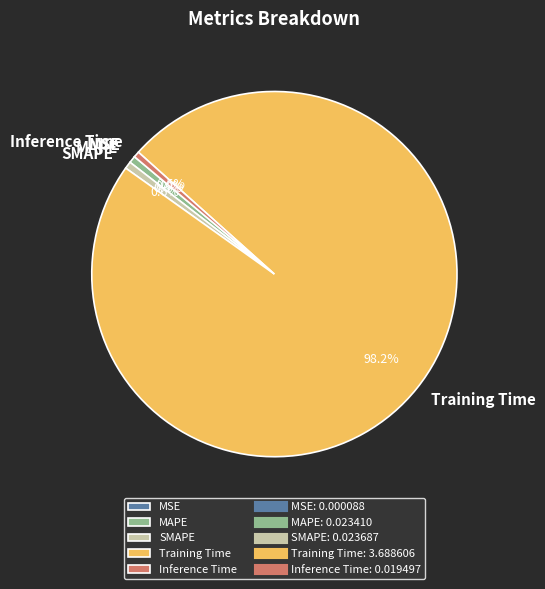

The MAPE slice represents 1% of the pie. True or false?

True